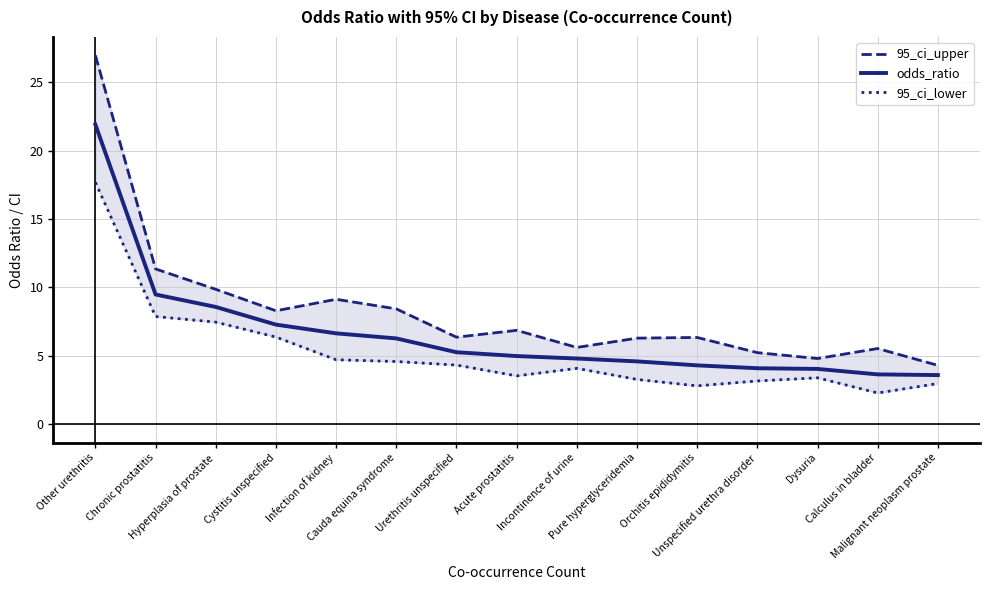

At which label does odds_ratio reach its minimum?

Malignant neoplasm prostate